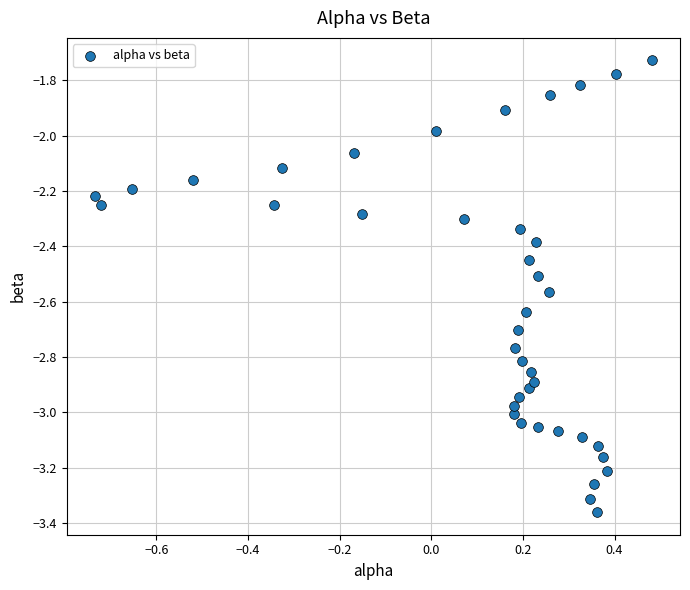

What is the range of Y values (max minus min)?

1.6